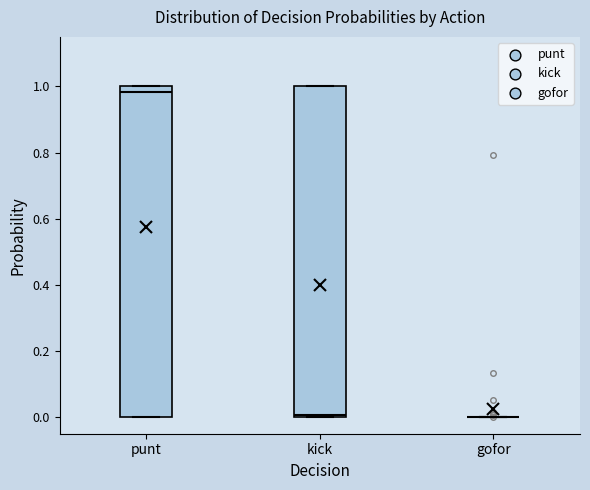

Reading left to right, read every box against the y-axis: the position of its median line, the range the box covers, and the ends of its whiskers. The values are not printed on the chart, so give them approximately, as read against the axis.

punt: median 0.98, box 0.00 to 1.00, whiskers 0.00 to 1.00
kick: median 0.00 (just above the box's lower edge), box 0.00 to 1.00, whiskers 0.00 to 1.00
gofor: box collapsed to a line at 0.00, whiskers 0.00 to 0.00